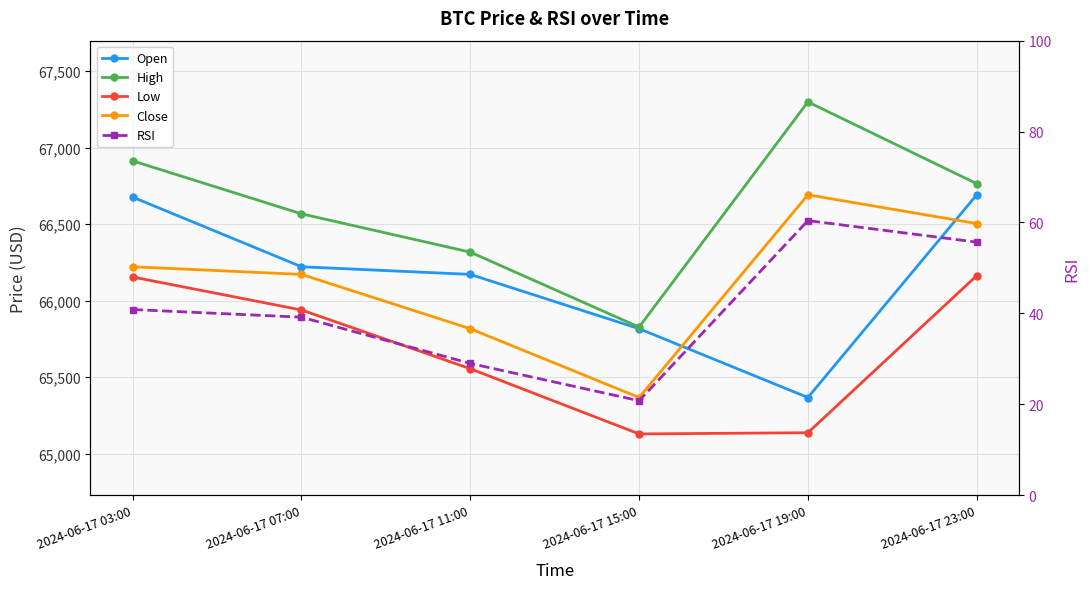

True or false: RSI and Open intersect in this chart.

False